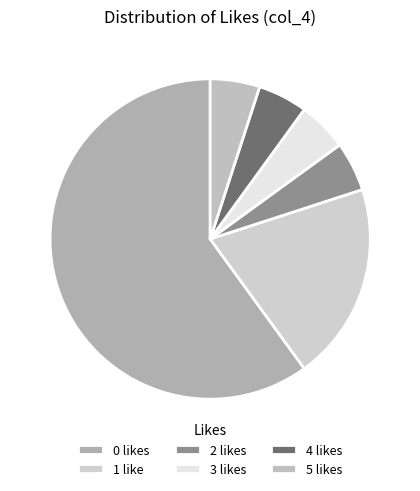

Combined, do 2 and 4 account for over 50%?

No